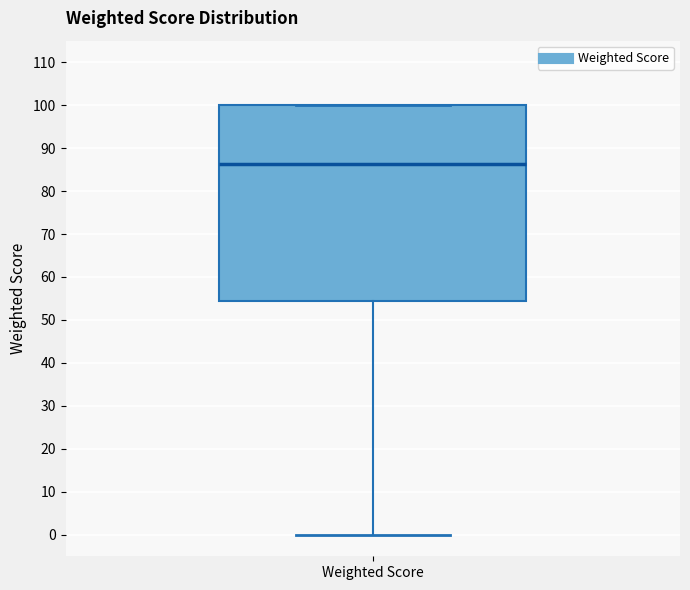

Where does the lower whisker of the box for Weighted Score end on the y-axis? The values are not printed on the chart, so give them approximately, as read against the axis.

0